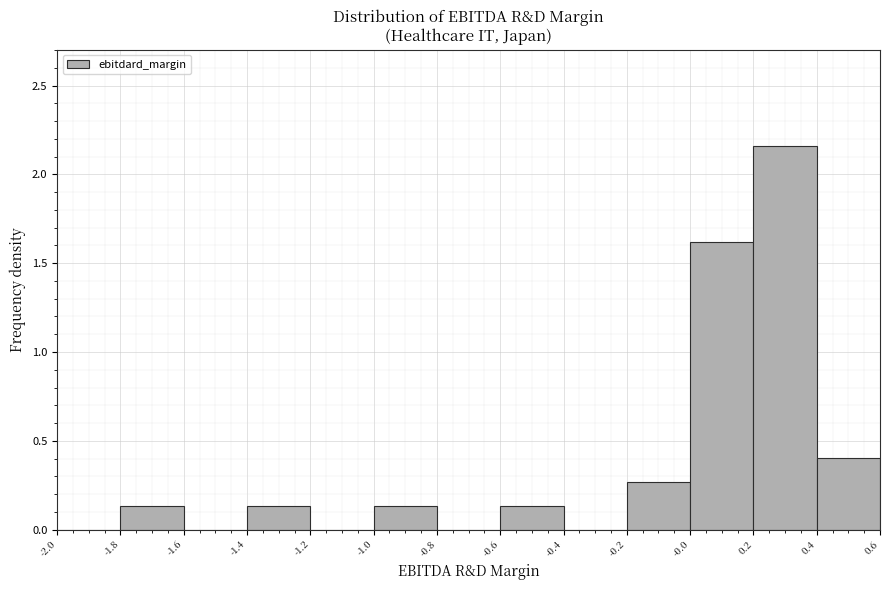

Over which range of the x-axis is the bar tallest?

0.2 to 0.4